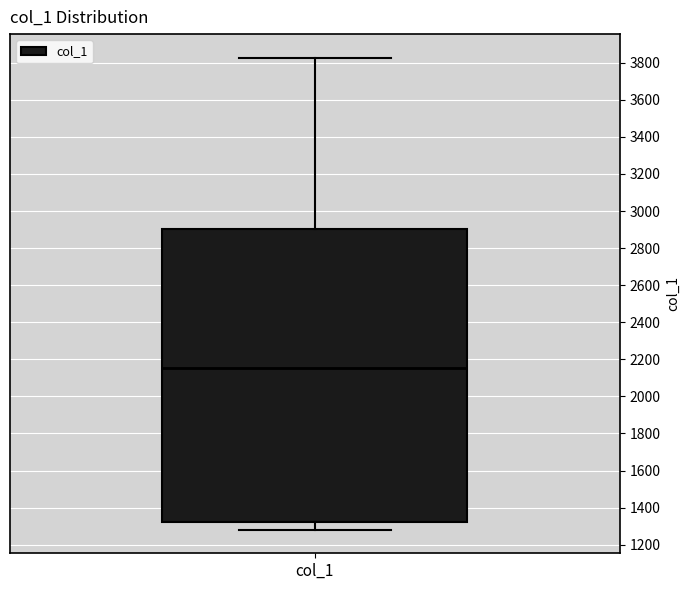

Transcribe this box plot: give where the median line is, the range the box spans, and where the two whiskers end, as read against the y-axis. The values are not printed on the chart, so give them approximately, as read against the axis.

median 2160, box 1320 to 2900, whiskers 1280 to 3820